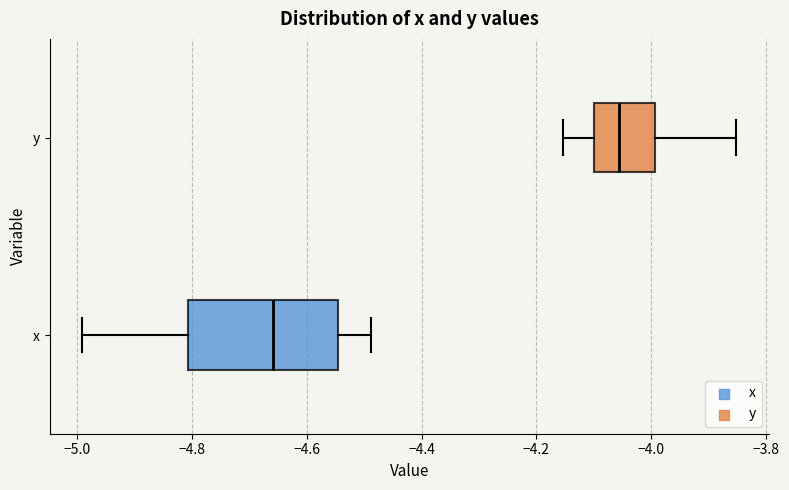

Which box's median line is the furthest to the left?

x